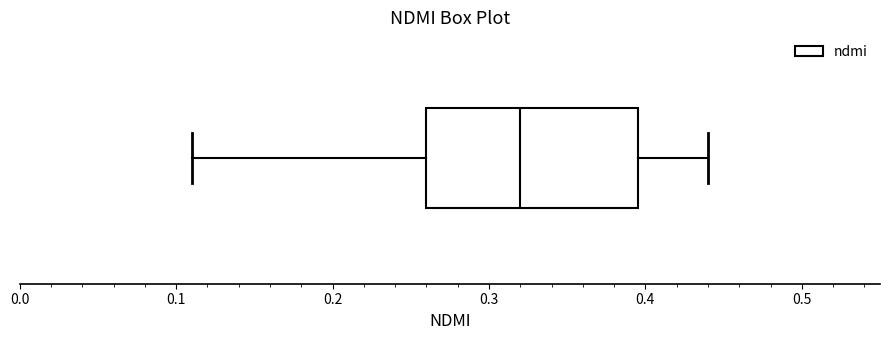

Where is the right edge of the box on the x-axis? The values are not printed on the chart, so give them approximately, as read against the axis.

0.40